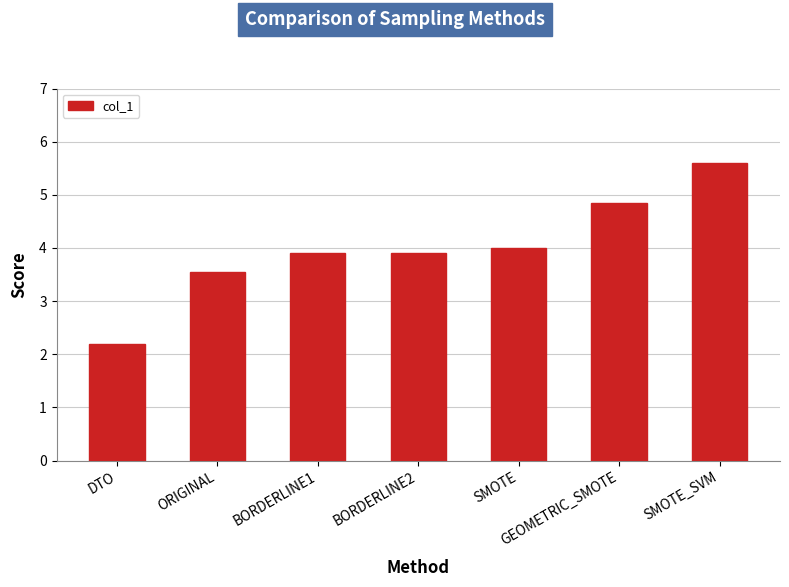

Which label corresponds to the smallest value in the chart?

DTO